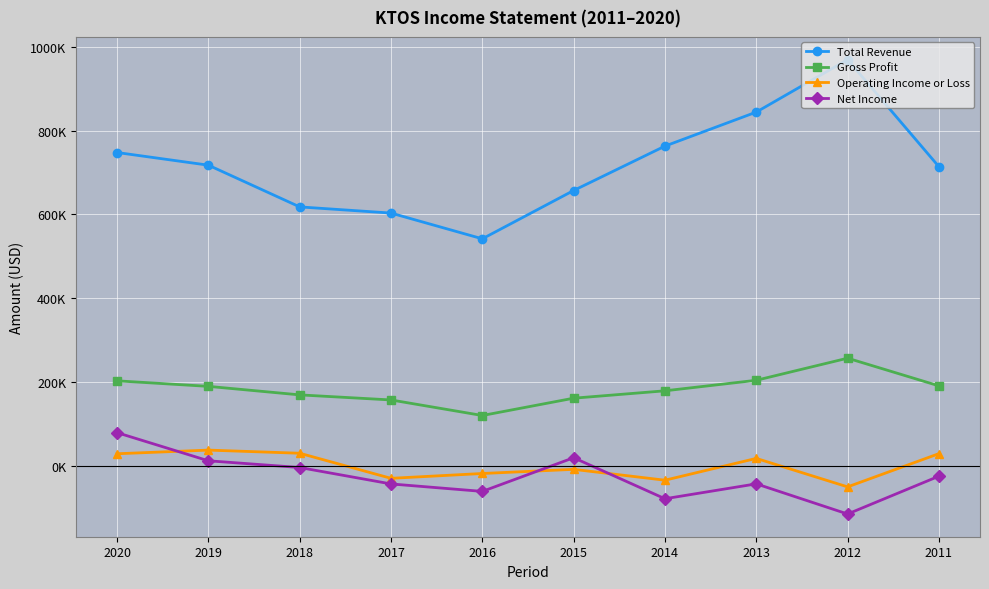

What is the value of the Total Revenue point at the 8th from the left?

844100